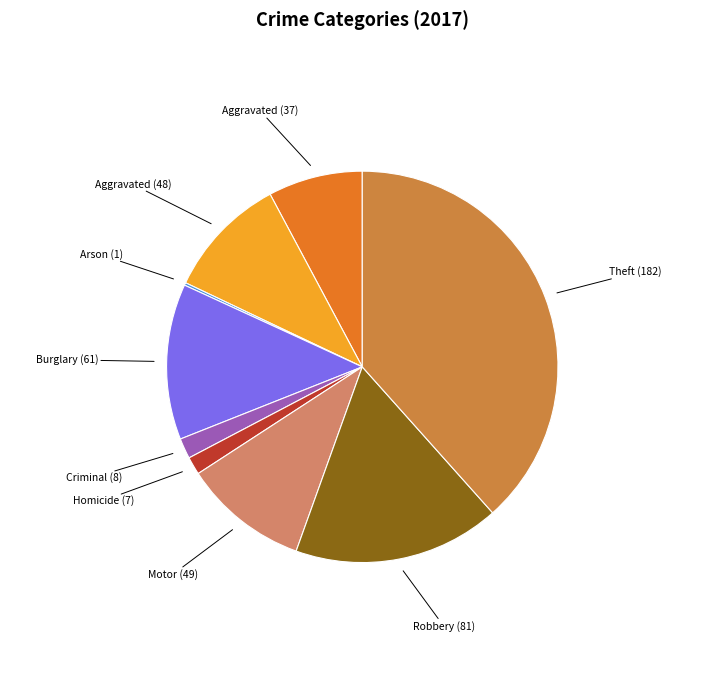

Is there any slice that represents more than half of the pie?

No